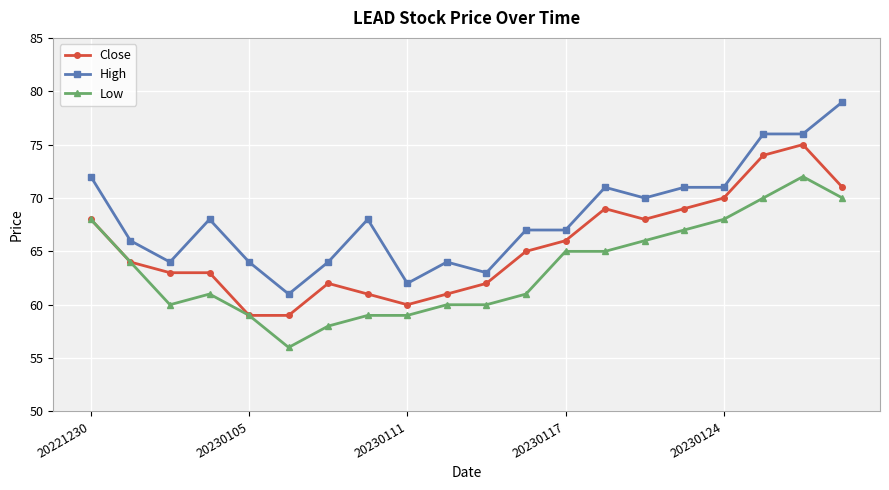

True or false: Close and High intersect in this chart.

False